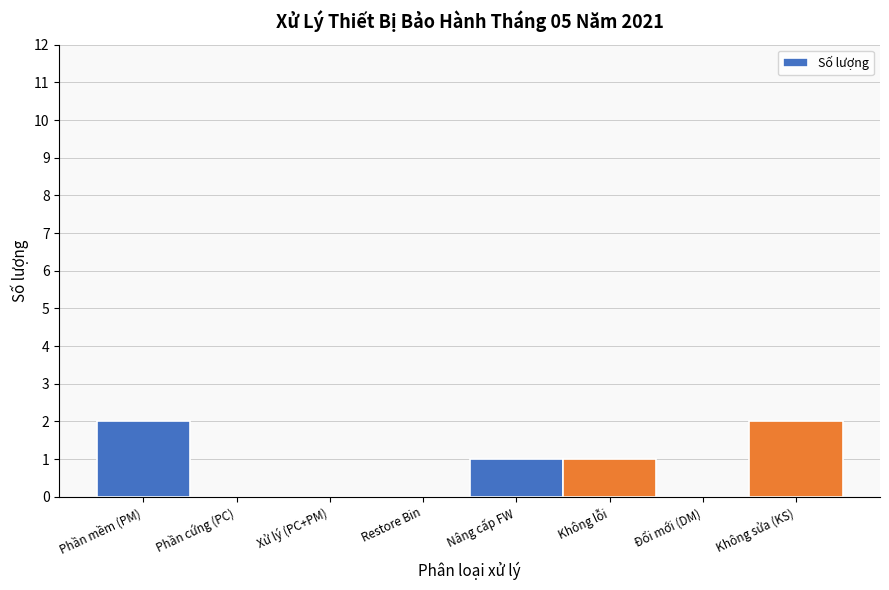

Reading left to right, what are all the values shown in this chart?

Phần mềm (PM)=2	Phần cứng (PC)=0	Xử lý (PC+PM)=0	Restore Bin=0	Nâng cấp FW=1	Không lỗi=1	Đổi mới (DM)=0	Không sửa (KS)=2